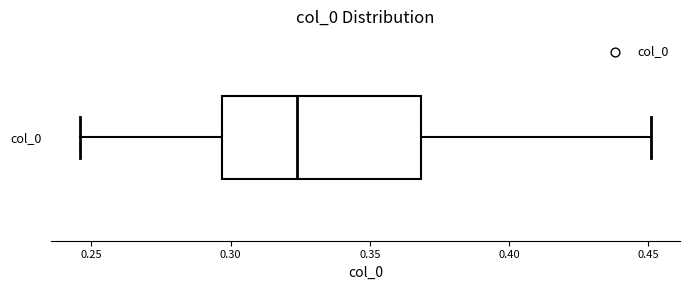

Transcribe this box plot: give where the median line is, the range the box spans, and where the two whiskers end, as read against the x-axis. The values are not printed on the chart, so give them approximately, as read against the axis.

median 0.325, box 0.295 to 0.370, whiskers 0.245 to 0.450